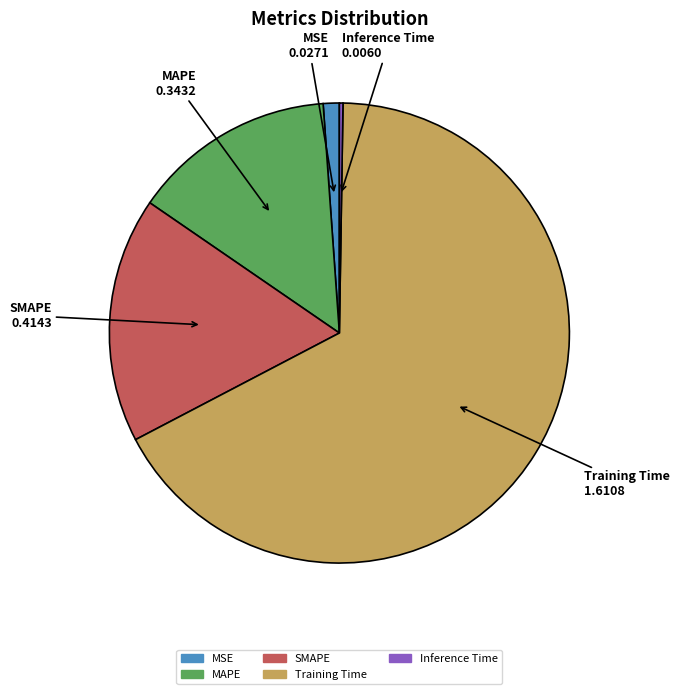

Is the sum of MSE and SMAPE greater than half?

No